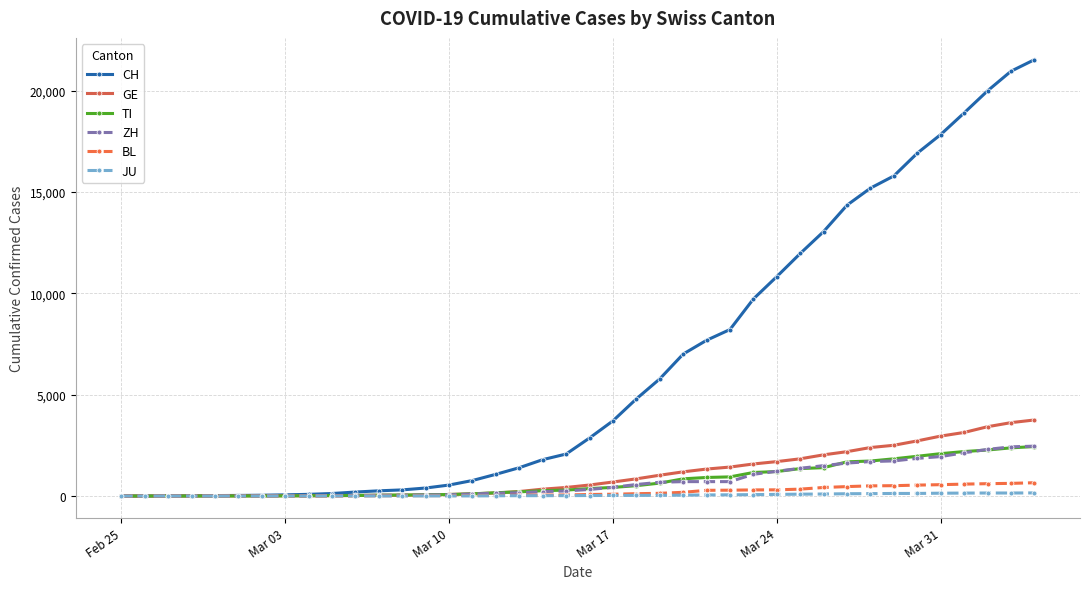

Count the number of data series in this chart.

6